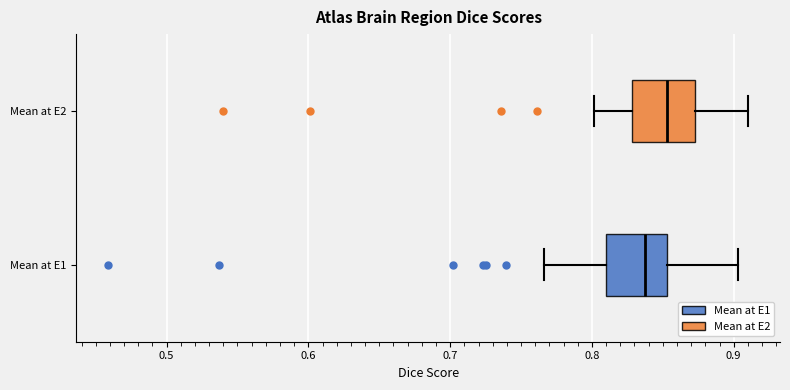

Which box has the furthest to the right median line?

Mean at E2